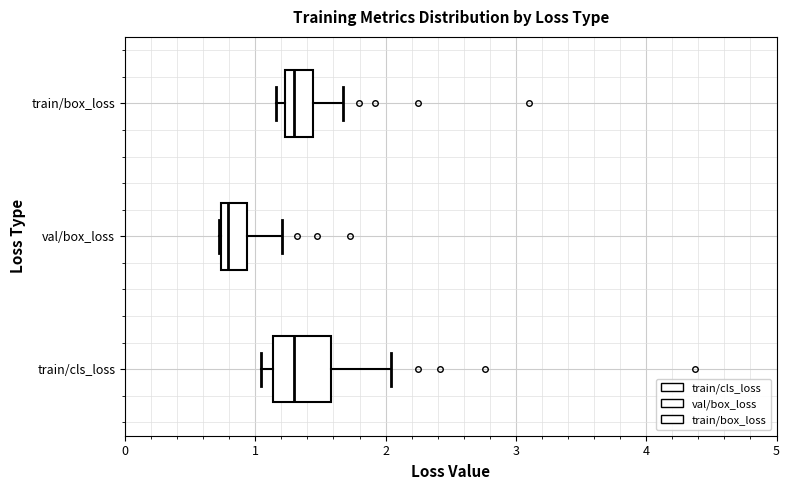

Which box has the furthest to the left median line?

val/box_loss